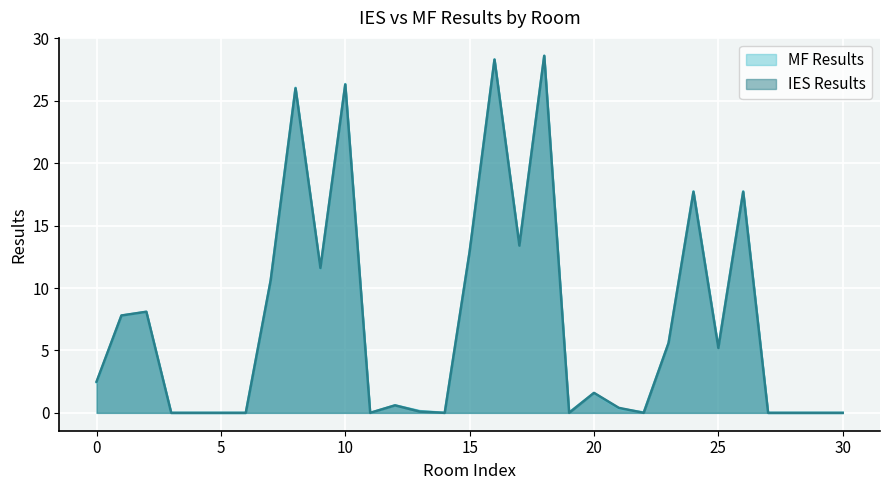

What is the value of the IES Results point at the 19th from the left?

28.6